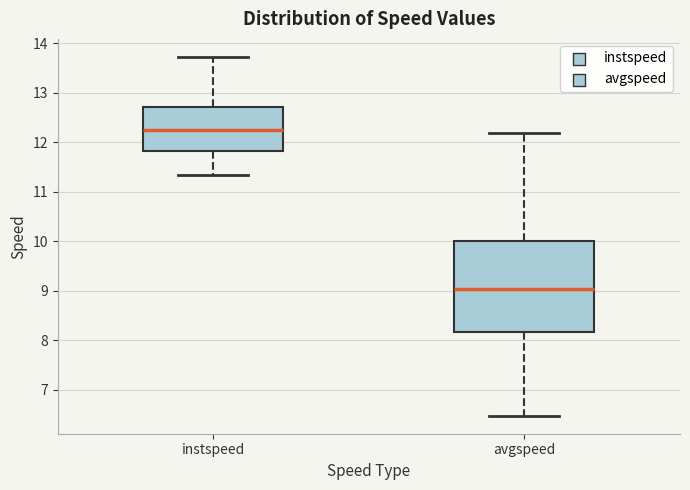

Which box is the tallest, from its lower edge to its upper edge?

avgspeed